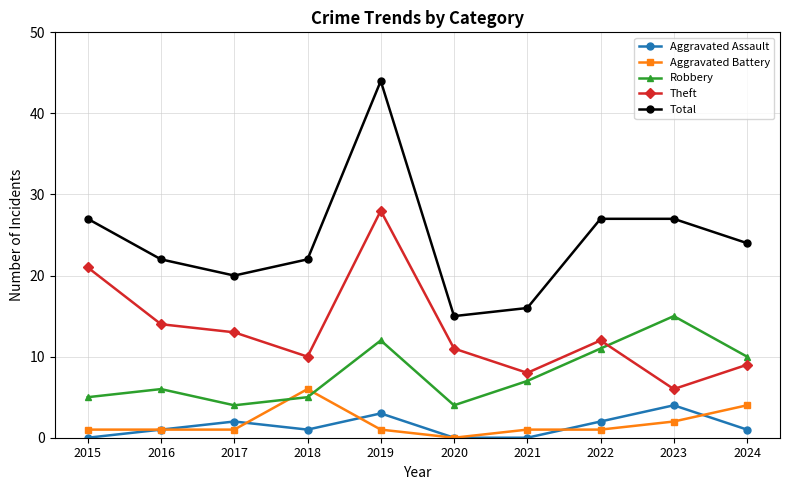

True or false: Theft and Aggravated Assault cross at least once.

False